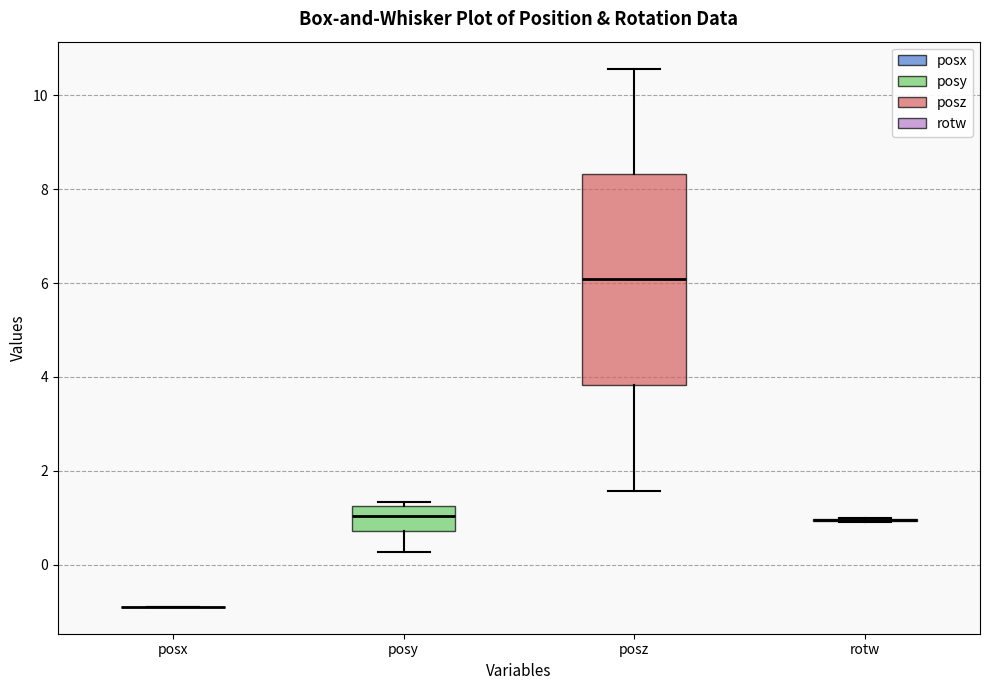

Reading left to right, transcribe this box plot: for each box, give where its median line is, the range the box spans, and where its two whiskers end, as read against the y-axis. The values are not printed on the chart, so give them approximately, as read against the axis.

posx: box collapsed to a line at -0.8, whiskers -0.8 to -0.8
posy: median 1.0, box 0.8 to 1.2, whiskers 0.2 to 1.4
posz: median 6.0, box 3.8 to 8.4, whiskers 1.6 to 10.6
rotw: box collapsed to a line at 1.0, whiskers 0.8 to 1.0